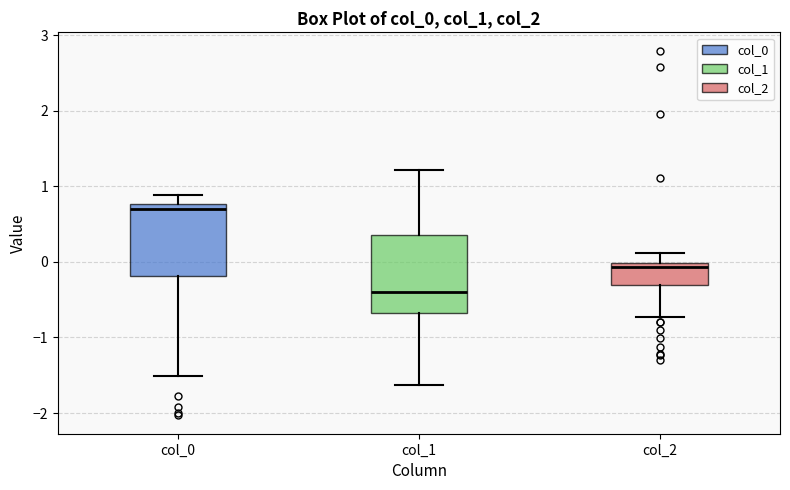

Which box has the lowest median line?

col_1